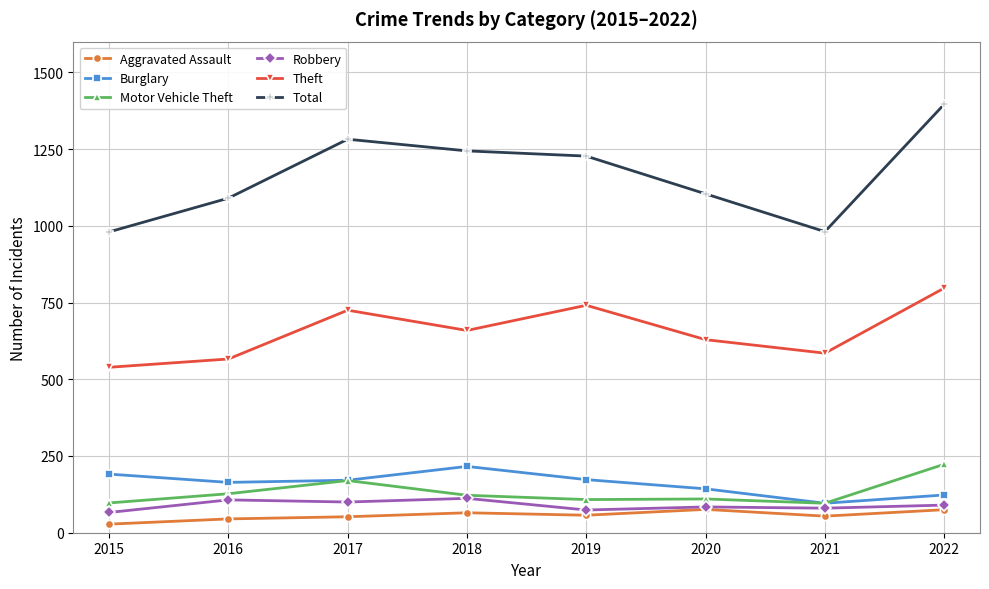

Which category has the lowest value across all series?

2015